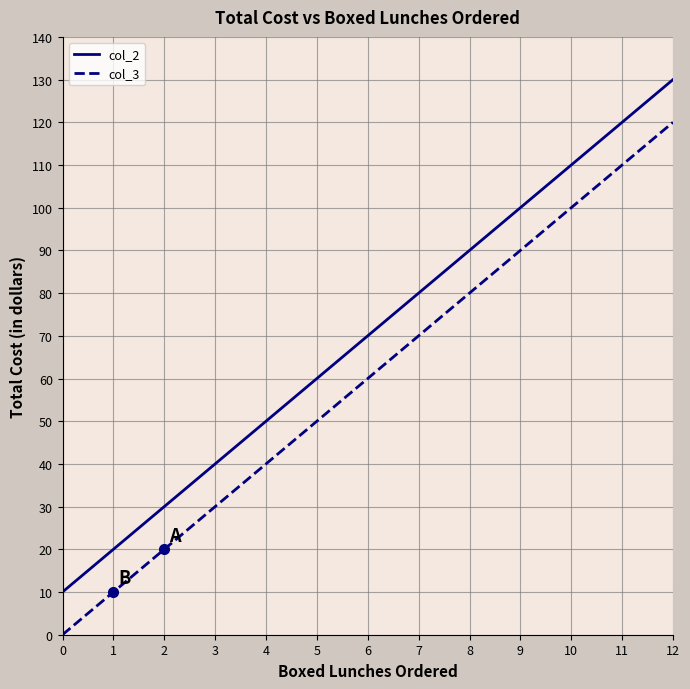

What is the highest value of the col_2 series?

130